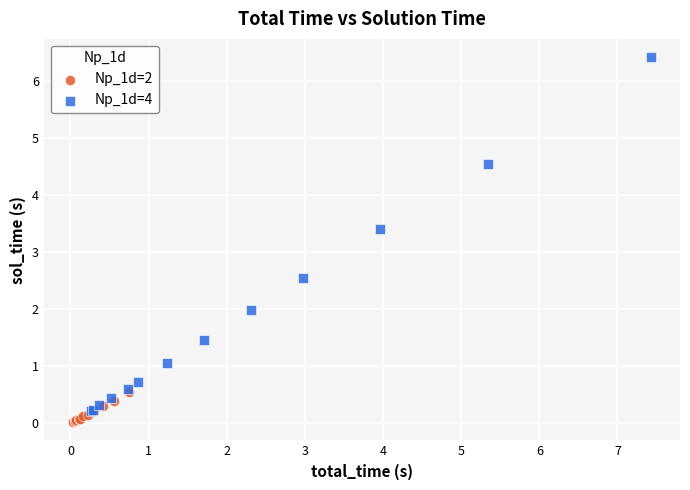

Which series reaches the maximum Y coordinate?

Np_1d=4